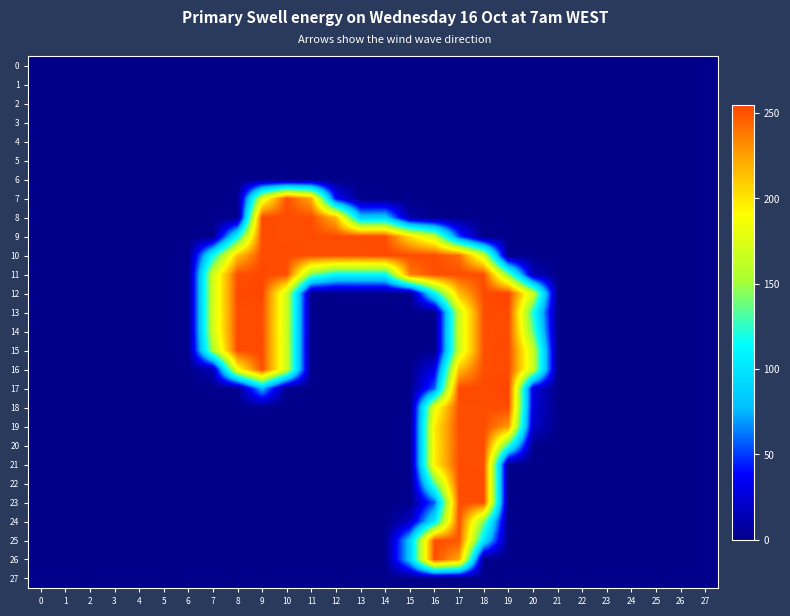

Reading left to right, list all the values displayed in this chart.

0: 0=0.1	1=-0.0	2=0.0	3=-0.0	4=0.0	5=-0.0	6=-0.0	7=-0.1	8=0.1	9=0.5	10=0.5	11=-0.3	12=-0.2	13=0.2	14=0.2	15=0.2	16=0.0	17=-0.3	18=-0.3	19=0.4	20=-0.5	21=-0.0	22=0.0	23=-0.0	24=0.0	25=0.0	26=0.0	27=-0.0
1: 0=-0.1	1=0.0	2=-0.0	3=0.2	4=-0.0	5=0.1	6=0.0	7=-0.6	8=0.8	9=0.2	10=-0.9	11=1.3	12=-0.4	13=-0.3	14=0.0	15=0.1	16=-0.3	17=0.4	18=-0.1	19=0.3	20=-1.0	21=-0.0	22=-0.2	23=0.1	24=0.1	25=-0.0	26=-0.1	27=0.2
2: 0=0.1	1=-0.0	2=0.0	3=-0.0	4=0.0	5=-0.0	6=-0.0	7=0.5	8=-0.3	9=0.1	10=0.2	11=-0.4	12=0.4	13=-0.0	14=-0.1	15=-0.0	16=-0.4	17=0.0	18=0.1	19=0.1	20=-0.6	21=0.0	22=0.0	23=-0.0	24=-0.0	25=0.0	26=0.0	27=-0.0
3: 0=0.0	1=-0.0	2=0.0	3=-0.1	4=0.0	5=-0.0	6=-0.0	7=0.5	8=-1.0	9=-0.1	10=0.2	11=-0.2	12=0.6	13=-0.4	14=-0.5	15=0.2	16=-0.3	17=0.3	18=0.3	19=0.5	20=0.6	21=0.0	22=0.1	23=-0.0	24=-0.0	25=0.0	26=0.1	27=-0.1
4: 0=0.0	1=-0.0	2=-0.0	3=0.0	4=0.0	5=-0.0	6=-0.0	7=0.1	8=0.1	9=0.3	10=0.3	11=-0.1	12=0.5	13=0.0	14=0.0	15=-0.2	16=0.1	17=-0.3	18=-0.2	19=-0.0	20=-1.2	21=-0.0	22=-0.0	23=-0.0	24=0.0	25=0.0	26=-0.0	27=0.0
5: 0=0.1	1=-0.0	2=0.0	3=-0.1	4=0.0	5=-0.0	6=-0.0	7=0.2	8=-0.5	9=0.4	10=0.4	11=-0.2	12=-0.3	13=0.6	14=0.4	15=0.6	16=-0.3	17=-0.0	18=-0.0	19=0.2	20=-0.5	21=0.0	22=0.1	23=-0.0	24=-0.0	25=0.0	26=0.1	27=-0.1
6: 0=-0.1	1=0.0	2=-0.0	3=0.2	4=-0.0	5=0.1	6=0.0	7=-0.3	8=-0.0	9=0.9	10=-1.0	11=0.8	12=-0.9	13=-0.3	14=-0.1	15=-0.6	16=0.1	17=-0.1	18=-0.2	19=-0.3	20=0.1	21=-0.0	22=-0.1	23=0.1	24=0.0	25=-0.0	26=-0.0	27=0.1
7: 0=-0.4	1=0.2	2=-0.3	3=-0.3	4=-0.6	5=0.6	6=-0.1	7=-0.1	8=0.1	9=175.5	10=252.6	11=221.6	12=38.1	13=0.3	14=-0.0	15=0.2	16=-0.1	17=0.4	18=0.0	19=-0.0	20=0.5	21=-0.1	22=-0.7	23=0.2	24=0.3	25=0.1	26=0.3	27=0.4
8: 0=0.1	1=-0.1	2=-0.4	3=-0.3	4=-0.2	5=0.0	6=-0.2	7=0.4	8=0.3	9=253.0	10=251.7	11=252.2	12=217.3	13=84.8	14=86.4	15=9.1	16=0.2	17=0.1	18=0.3	19=-0.2	20=-0.0	21=0.4	22=0.1	23=-0.5	24=0.3	25=-0.4	26=-0.3	27=0.6
9: 0=0.9	1=-0.1	2=0.6	3=-0.1	4=0.3	5=-0.3	6=-0.2	7=-0.2	8=111.9	9=252.7	10=251.1	11=252.3	12=252.0	13=252.3	14=252.3	15=202.4	16=165.0	17=51.3	18=-0.2	19=0.4	20=-1.0	21=-0.2	22=0.8	23=-0.5	24=-0.1	25=0.1	26=0.6	27=-0.3
10: 0=-1.2	1=0.1	2=0.1	3=1.1	4=0.0	5=0.6	6=-0.1	7=114.2	8=213.6	9=252.5	10=252.8	11=251.2	12=251.9	13=251.2	14=253.4	15=252.3	16=251.9	17=241.7	18=169.3	19=0.3	20=0.4	21=-0.3	22=-0.4	23=0.3	24=0.2	25=-0.1	26=-0.1	27=0.9
11: 0=0.1	1=-0.2	2=-0.3	3=-0.3	4=0.1	5=-0.7	6=-0.3	7=169.1	8=251.3	9=253.6	10=251.2	11=141.4	12=111.3	13=112.0	14=113.0	15=236.4	16=251.7	17=251.8	18=252.0	19=140.9	20=15.2	21=0.2	22=-0.6	23=-0.6	24=1.0	25=0.2	26=0.6	27=-0.5
12: 0=-0.2	1=0.0	2=0.1	3=-0.2	4=0.0	5=0.1	6=0.2	7=169.5	8=253.1	9=255.1	10=167.7	11=0.5	12=0.2	13=0.6	14=-0.3	15=0.7	16=111.1	17=215.4	18=253.0	19=255.3	20=168.3	21=-0.1	22=0.5	23=0.4	24=-0.4	25=-0.3	26=0.0	27=0.1
13: 0=0.7	1=-0.1	2=-0.0	3=0.6	4=0.2	5=-0.4	6=-0.0	7=169.0	8=251.2	9=252.3	10=167.6	11=0.3	12=0.4	13=0.1	14=-0.5	15=0.2	16=-0.3	17=168.6	18=251.9	19=253.4	20=121.3	21=-0.1	22=0.0	23=-0.4	24=0.2	25=0.2	26=-0.1	27=0.0
14: 0=0.3	1=-0.0	2=0.0	3=0.3	4=0.1	5=-0.2	6=-0.0	7=169.0	8=252.5	9=253.0	10=166.3	11=1.0	12=-0.4	13=0.5	14=-0.1	15=0.1	16=-0.6	17=169.2	18=251.7	19=252.3	20=135.4	21=-0.0	22=0.1	23=-0.1	24=-0.0	25=0.1	26=0.1	27=0.0
15: 0=-0.4	1=-0.0	2=0.1	3=-0.5	4=0.0	5=-0.0	6=0.0	7=152.9	8=252.4	9=253.4	10=167.4	11=-0.7	12=-0.4	13=0.7	14=0.0	15=-0.5	16=0.2	17=168.7	18=251.5	19=252.9	20=166.2	21=0.2	22=0.4	23=0.3	24=-0.4	25=0.0	26=0.3	27=-0.1
16: 0=0.0	1=-0.3	2=0.0	3=0.2	4=0.0	5=-0.1	6=0.0	7=13.8	8=188.6	9=252.7	10=167.4	11=0.1	12=0.5	13=-0.7	14=0.8	15=0.1	16=31.9	17=215.2	18=251.8	19=253.1	20=166.9	21=0.2	22=-0.1	23=-0.2	24=-0.1	25=0.0	26=-0.7	27=0.0
17: 0=0.3	1=0.2	2=0.2	3=0.5	4=0.4	5=0.4	6=-0.1	7=0.3	8=0.2	9=78.7	10=0.1	11=-0.9	12=0.4	13=0.2	14=0.4	15=-0.4	16=57.2	17=253.0	18=252.8	19=254.9	20=27.9	21=0.1	22=-0.4	23=0.8	24=-0.4	25=-0.1	26=0.7	27=0.3
18: 0=-0.1	1=0.0	2=0.2	3=-0.2	4=0.2	5=-0.1	6=0.0	7=-0.4	8=0.8	9=0.4	10=-0.5	11=0.4	12=-0.1	13=-0.2	14=-0.1	15=-0.0	16=182.3	17=251.7	18=251.9	19=252.7	20=26.2	21=0.1	22=0.3	23=-0.1	24=-0.1	25=0.1	26=-0.2	27=0.0
19: 0=0.1	1=-0.0	2=0.2	3=-0.1	4=0.2	5=-0.1	6=0.0	7=-0.1	8=-0.2	9=0.2	10=-0.2	11=0.1	12=0.1	13=0.4	14=0.5	15=0.1	16=197.2	17=251.9	18=251.7	19=227.8	20=20.9	21=0.1	22=0.2	23=-0.2	24=-0.1	25=0.1	26=-0.3	27=0.1
20: 0=0.5	1=-0.1	2=-0.1	3=0.4	4=0.0	5=-0.1	6=-0.0	7=0.3	8=-0.5	9=-0.3	10=0.1	11=-0.9	12=0.4	13=-0.7	14=-0.4	15=1.2	16=196.6	17=251.6	18=252.2	19=125.8	20=0.7	21=-0.1	22=-0.1	23=-0.5	24=0.0	25=-0.1	26=-0.5	27=0.2
21: 0=0.3	1=-0.2	2=-0.3	3=0.5	4=-0.2	5=0.2	6=0.0	7=-0.4	8=0.0	9=0.1	10=-0.6	11=0.0	12=-0.1	13=-0.1	14=0.2	15=-0.1	16=196.8	17=252.1	18=251.6	19=0.2	20=-0.1	21=-0.1	22=-0.2	23=-0.3	24=-0.3	25=-0.4	26=-0.5	27=0.2
22: 0=0.2	1=-0.1	2=-0.2	3=0.2	4=-0.2	5=0.2	6=-0.0	7=-0.4	8=0.9	9=0.1	10=-1.0	11=0.5	12=-0.8	13=0.6	14=0.4	15=-0.9	16=134.9	17=253.1	18=252.6	19=0.0	20=-1.0	21=-0.0	22=-0.0	23=-0.3	24=-0.4	25=-0.1	26=-0.3	27=-0.1
23: 0=0.1	1=-0.1	2=0.0	3=-0.5	4=-0.1	5=0.0	6=-0.1	7=0.5	8=0.0	9=0.7	10=-0.3	11=0.2	12=0.4	13=0.4	14=-0.8	15=-0.1	16=57.4	17=251.4	18=252.0	19=-0.1	20=0.6	21=0.3	22=0.4	23=-0.5	24=-0.6	25=0.2	26=0.3	27=-0.7
24: 0=0.1	1=0.1	2=0.3	3=-0.1	4=0.1	5=0.1	6=0.1	7=-0.2	8=0.2	9=0.5	10=-0.3	11=-0.0	12=0.3	13=0.6	14=-0.5	15=19.0	16=101.6	17=251.5	18=141.4	19=0.3	20=-0.1	21=-0.0	22=0.4	23=-0.5	24=-0.2	25=0.3	26=-0.2	27=-0.6
25: 0=-0.4	1=0.0	2=0.1	3=-0.4	4=-0.0	5=0.2	6=0.1	7=-0.3	8=0.1	9=-0.5	10=0.6	11=0.3	12=0.2	13=0.2	14=0.3	15=84.6	16=251.4	17=249.1	18=98.8	19=0.5	20=-0.0	21=0.1	22=0.0	23=0.2	24=0.0	25=-0.2	26=-0.1	27=-0.4
26: 0=-0.3	1=0.2	2=0.4	3=0.1	4=0.1	5=0.3	6=0.3	7=0.1	8=-0.2	9=0.4	10=-0.6	11=0.0	12=0.0	13=0.3	14=0.4	15=84.8	16=252.0	17=223.1	18=-0.0	19=0.0	20=-0.3	21=-0.2	22=0.0	23=0.2	24=0.3	25=-0.1	26=-0.4	27=-0.3
27: 0=0.1	1=-0.0	2=0.0	3=-0.1	4=0.0	5=-0.0	6=-0.0	7=0.0	8=-0.4	9=0.1	10=-0.1	11=-0.7	12=0.1	13=0.3	14=0.2	15=-0.1	16=-0.4	17=-0.2	18=0.4	19=-0.2	20=-0.0	21=0.0	22=0.0	23=-0.0	24=-0.0	25=0.0	26=0.0	27=-0.1